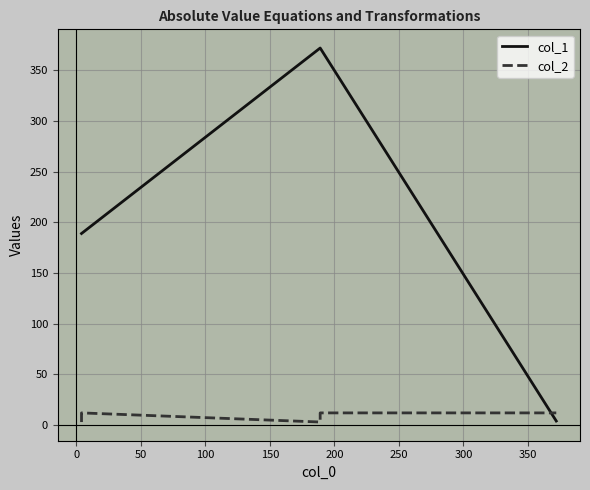

At 50, list the series in order from smallest to largest.

col_2, col_1